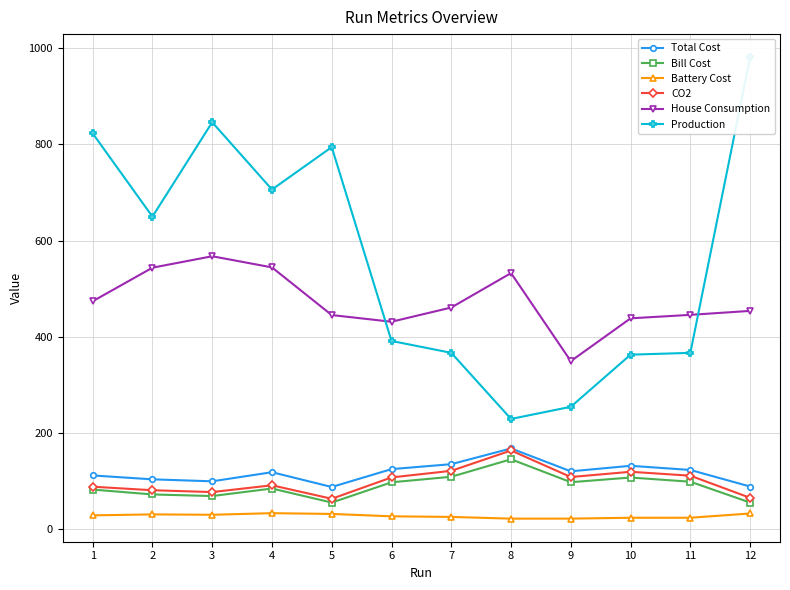

How many values in the House Consumption series exceed 461?

6